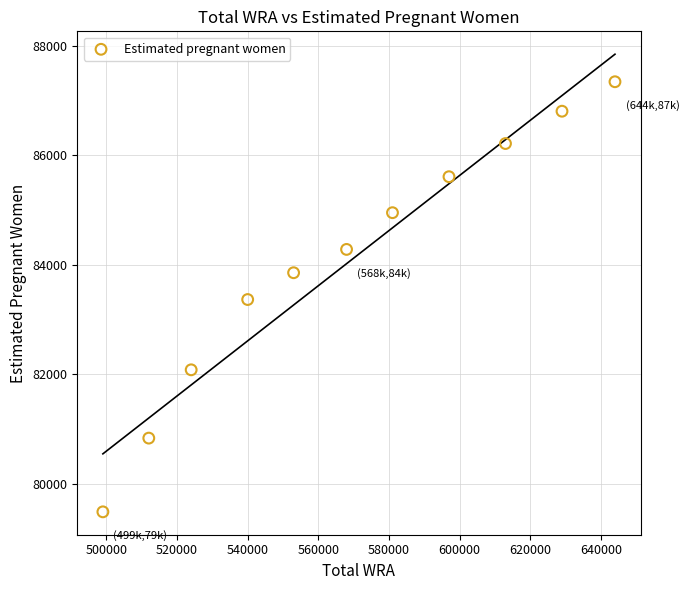

What is the range of Y values (max minus min)?

7851.9